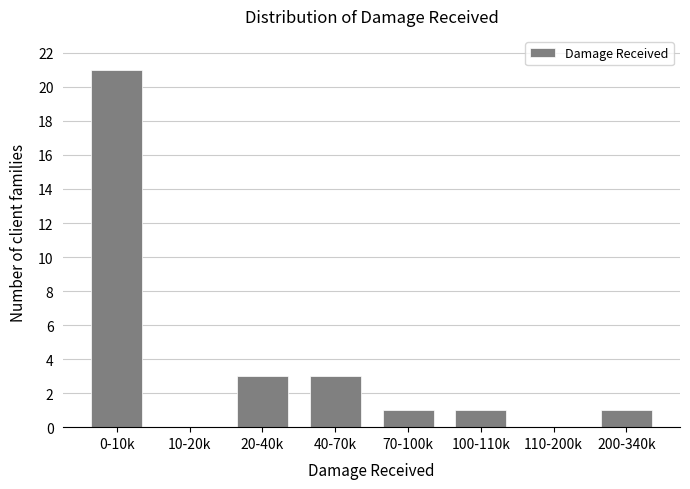

Reading left to right, list all the values displayed in this chart.

0-10k=21	10-20k=0	20-40k=3	40-70k=3	70-100k=1	100-110k=1	110-200k=0	200-340k=1